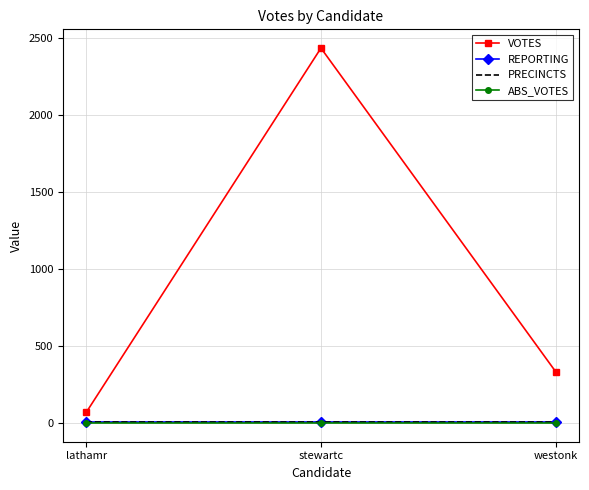

What position from the left is lathamr?

1